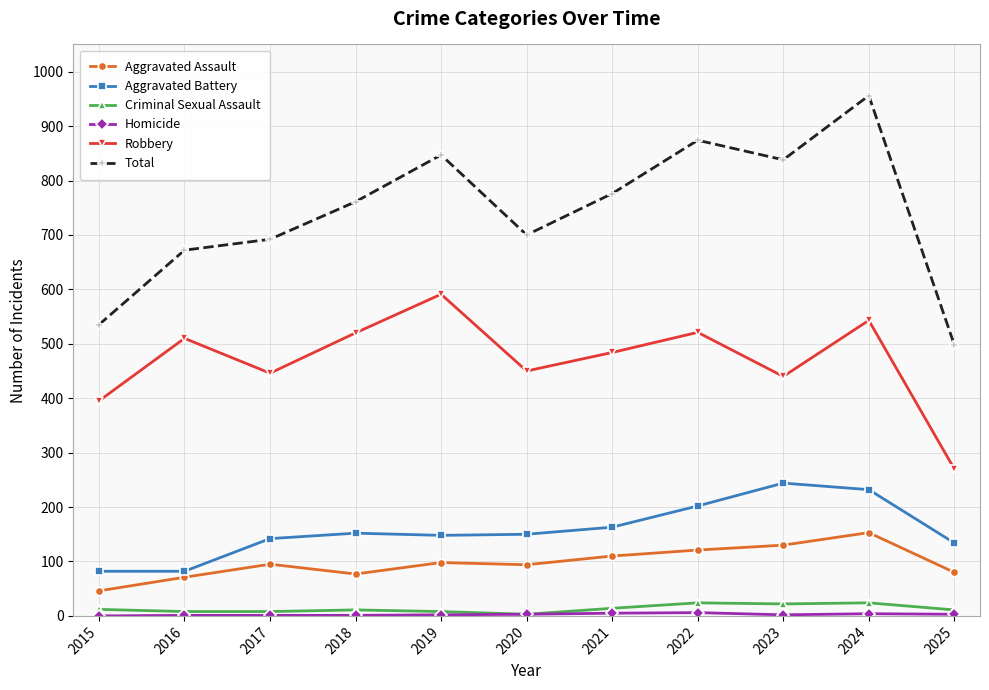

At how many categories does at least one series exceed 218?

11